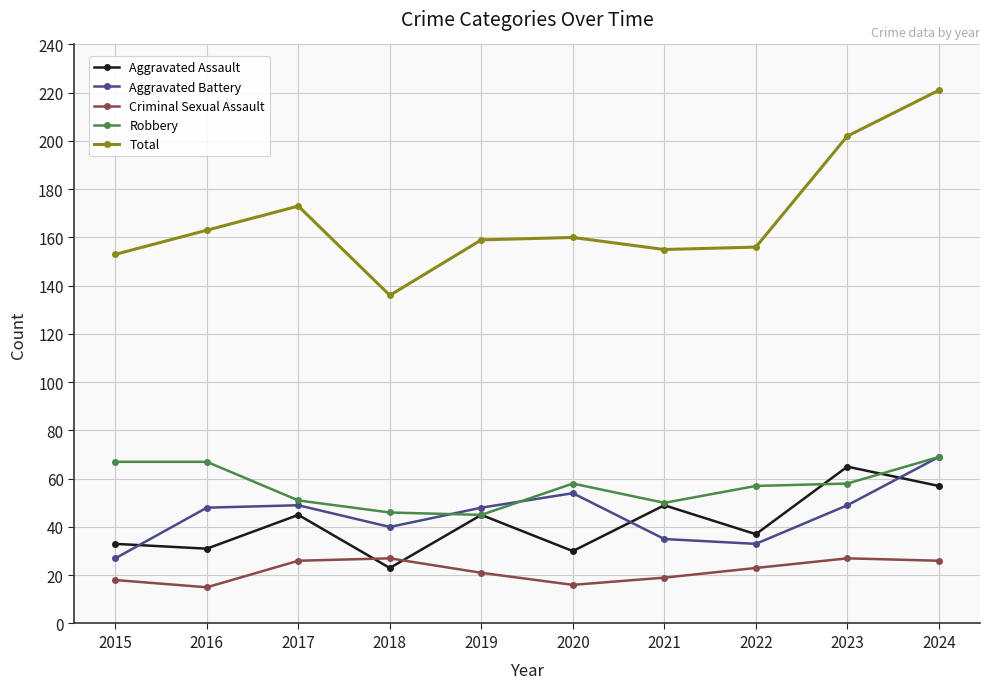

At which label does Criminal Sexual Assault first exceed 23?

2017